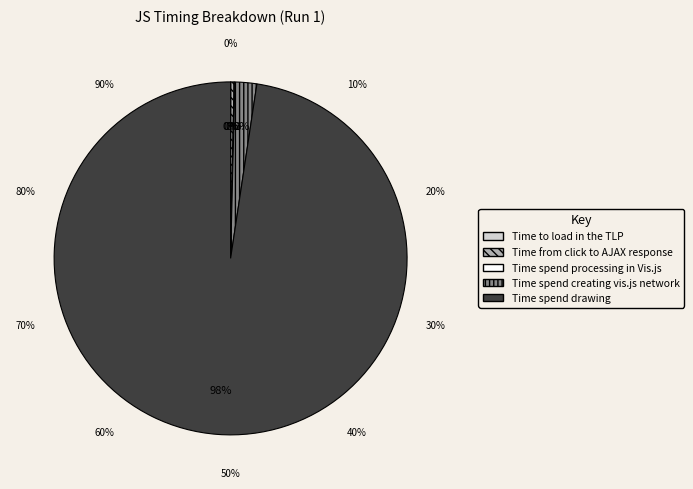

To the nearest percent, what portion does Time spend drawing represent?

98%